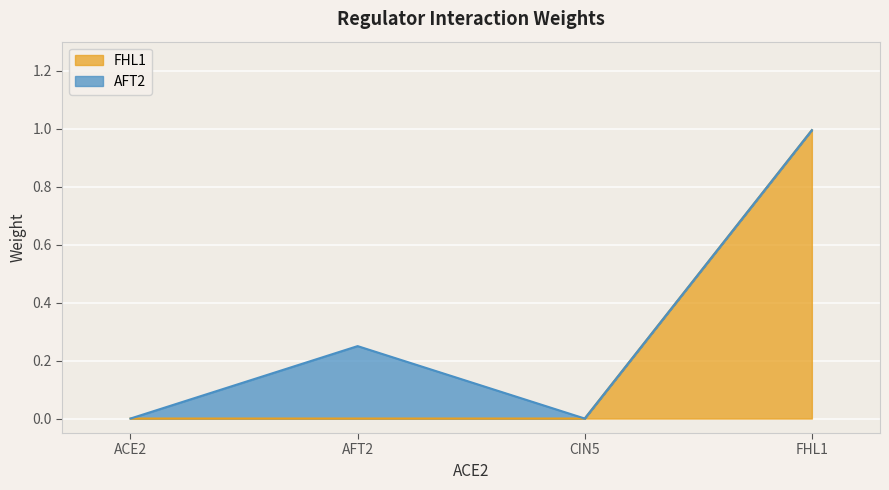

What is the greatest value displayed?

1.0